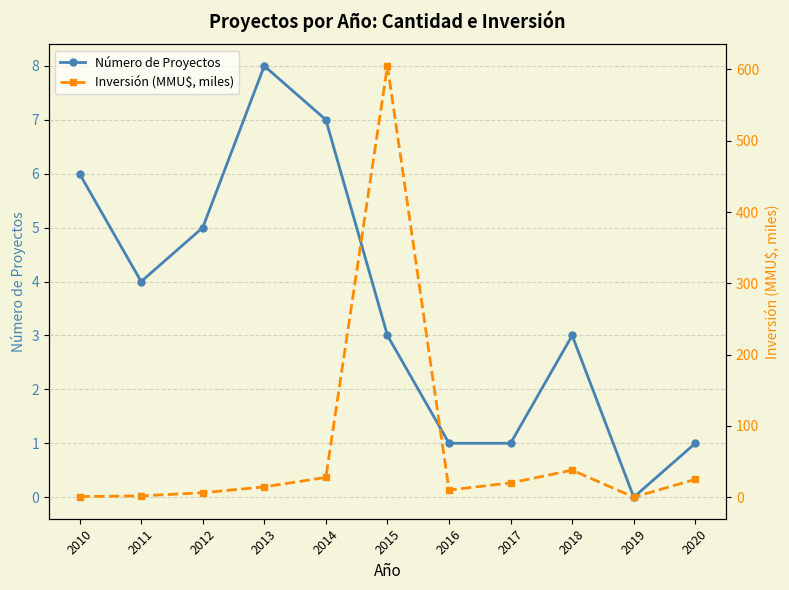

Between which two adjacent categories do Número de Proyectos and Inversión (MMU$, miles) first intersect?

2011 and 2012